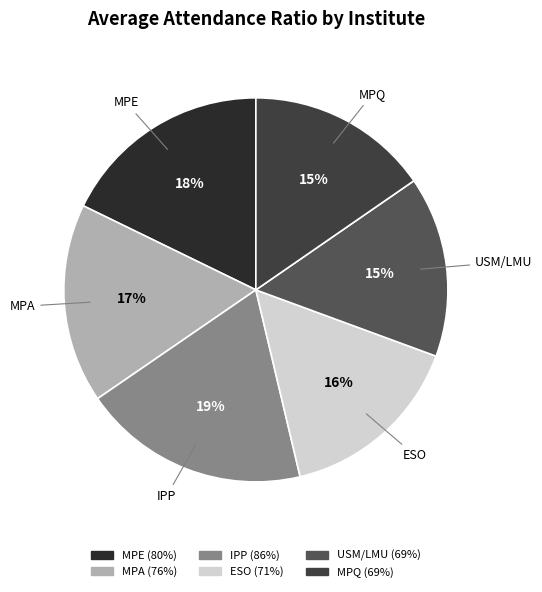

Is there a majority slice in this chart?

No